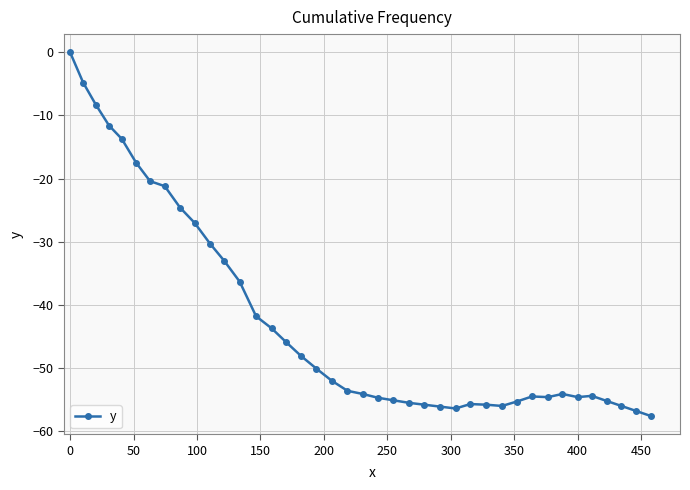

True or false: the data has more than 0 interior local peaks.

True